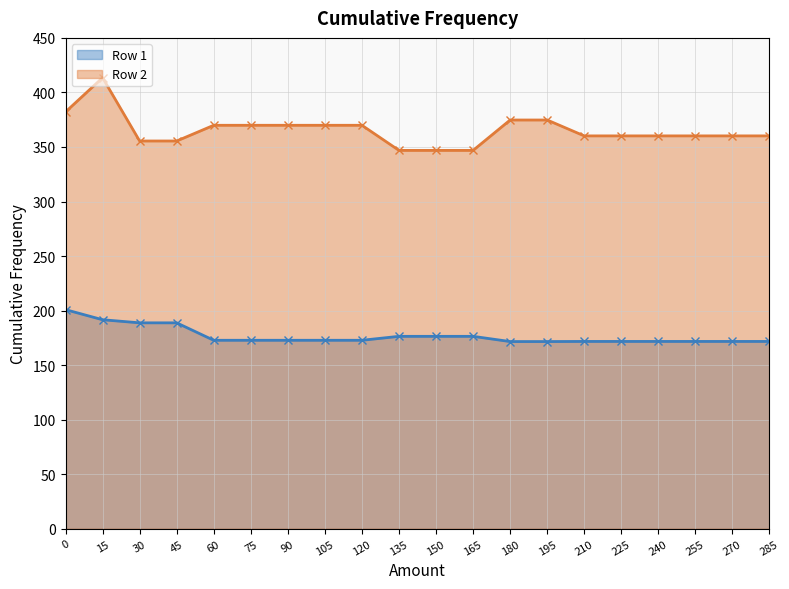

What is the minimum value for Row 2 line?

346.9